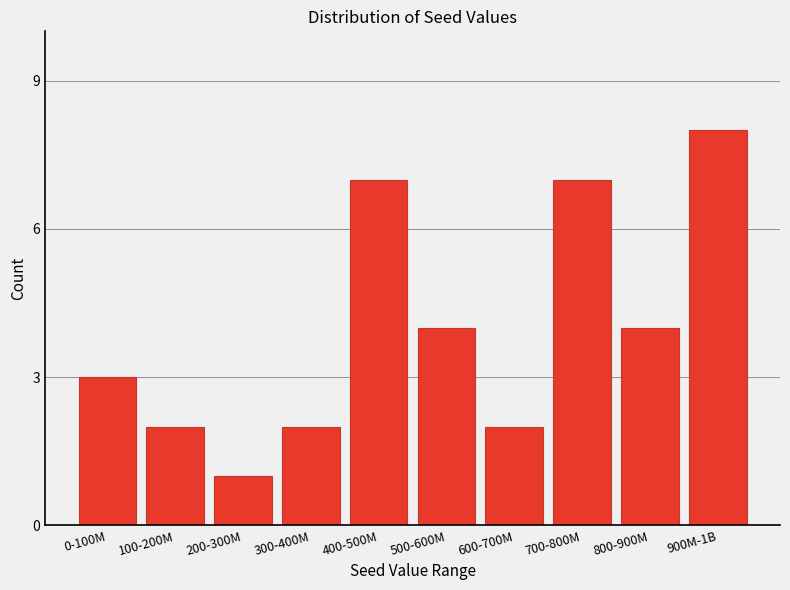

Reading right to left, transcribe all the data shown in this chart.

8	4	7	2	4	7	2	1	2	3